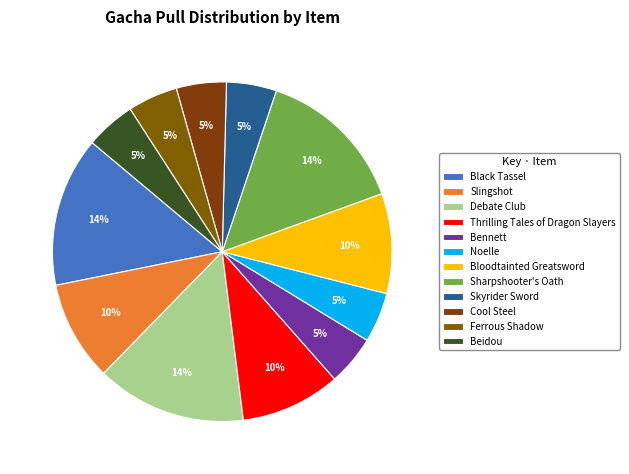

Does any single category account for the majority?

No